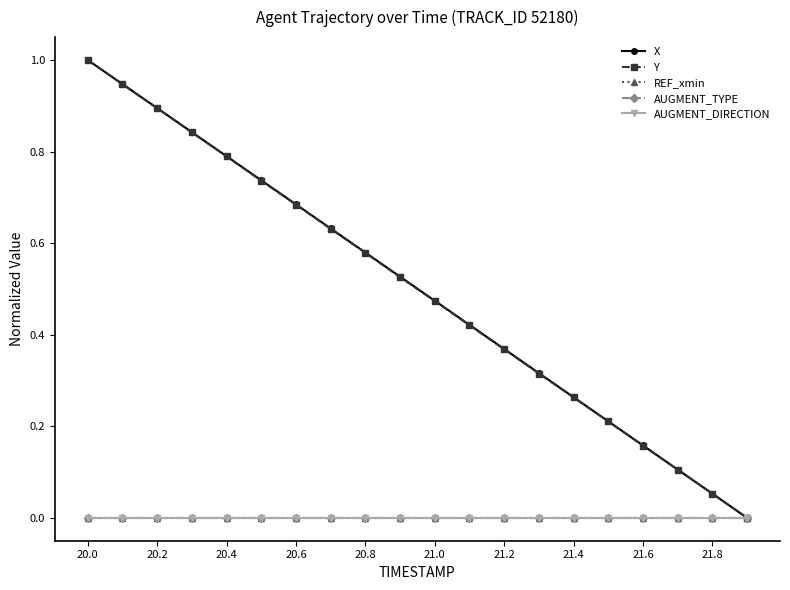

Is this an area chart (filled region under the line)?

No